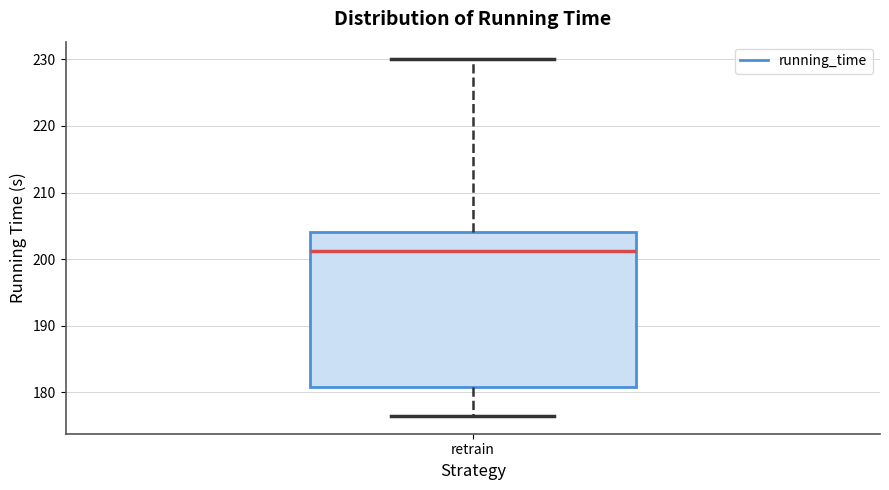

Where does the lower whisker of the box for retrain end on the y-axis? The values are not printed on the chart, so give them approximately, as read against the axis.

176